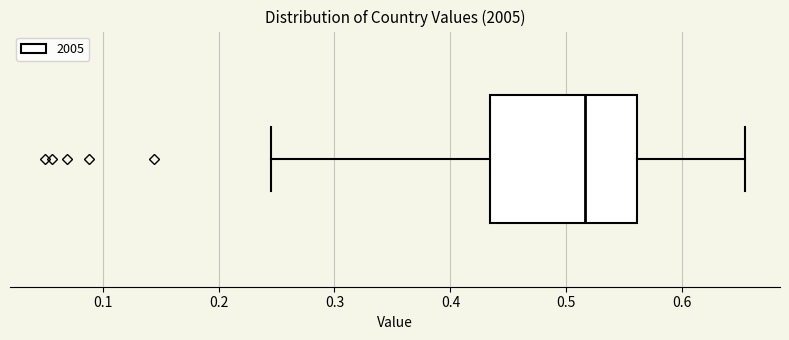

Read this box plot against the x-axis: the position of the median line, the range covered by the box, and the ends of both whiskers. The values are not printed on the chart, so give them approximately, as read against the axis.

median 0.52, box 0.43 to 0.56, whiskers 0.25 to 0.65